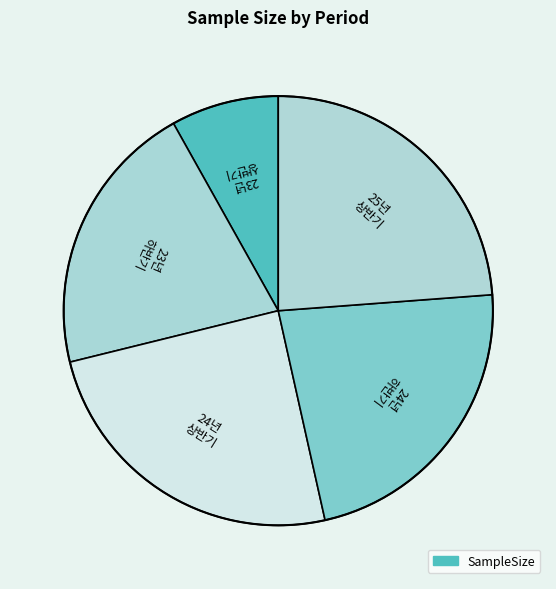

What is the smallest slice in the pie chart?

23년_상반기